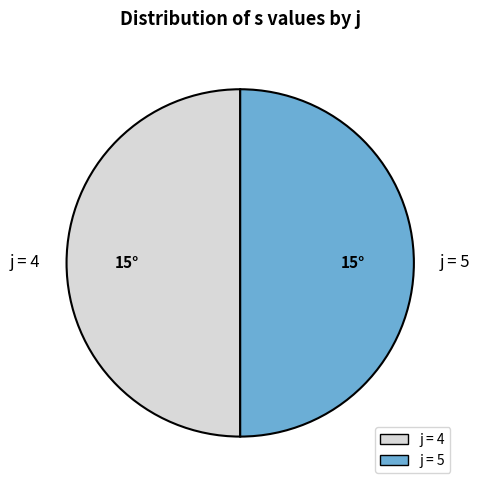

Combined, do j = 4 and j = 5 account for over 50%?

Yes